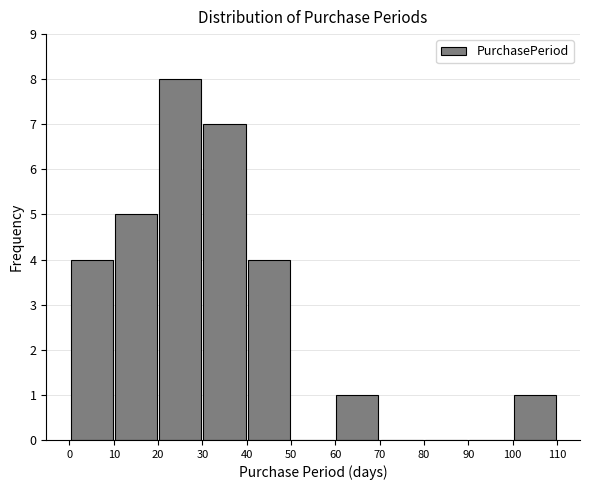

What is the height of the bar covering 20 to 30 on the x-axis? The values are not printed on the chart, so give them approximately, as read against the axis.

8